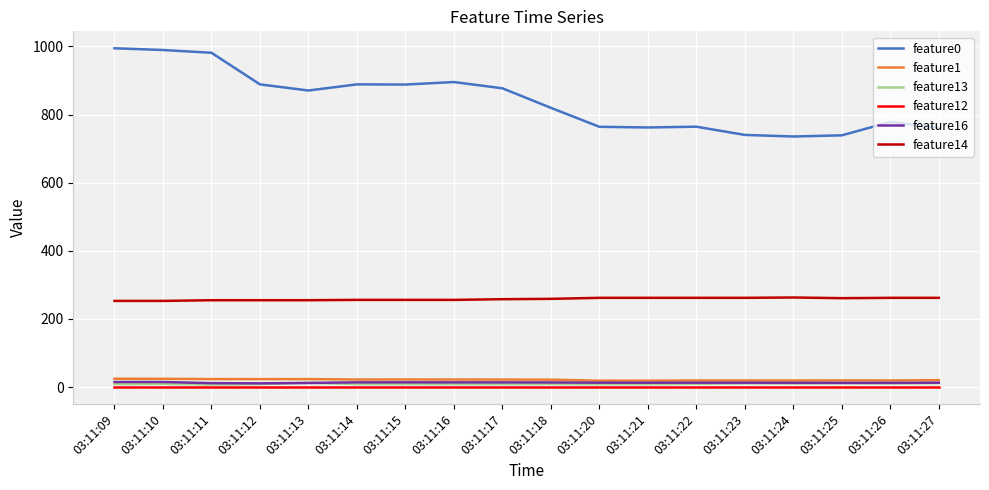

What is the spread (max minus min) of values at 03:11:21?

761.9